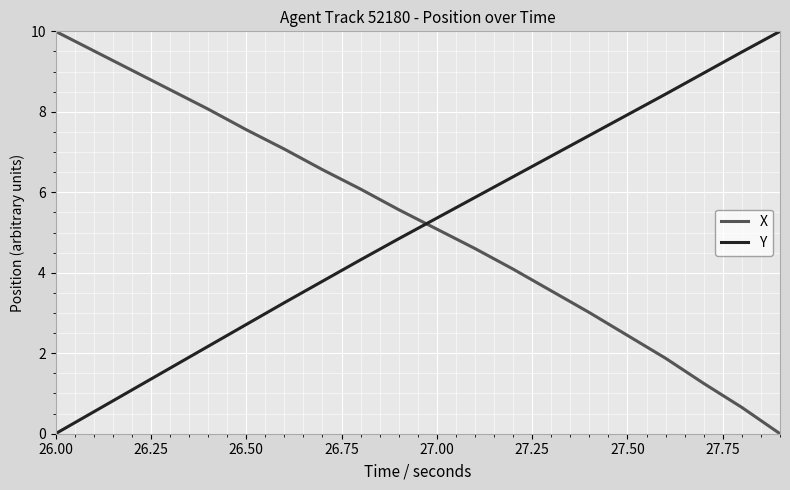

What is the difference between the maximum and minimum values in the X series?

10.0